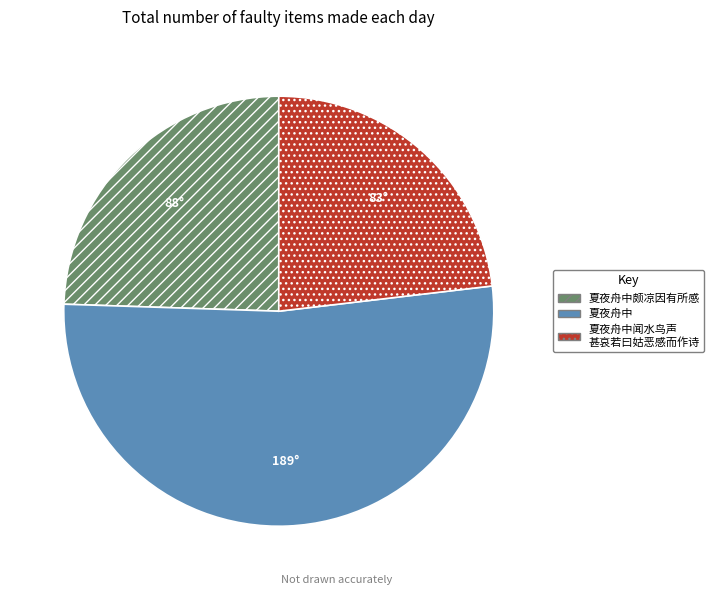

The 夏夜舟中 slice represents 60% of the pie. True or false?

False